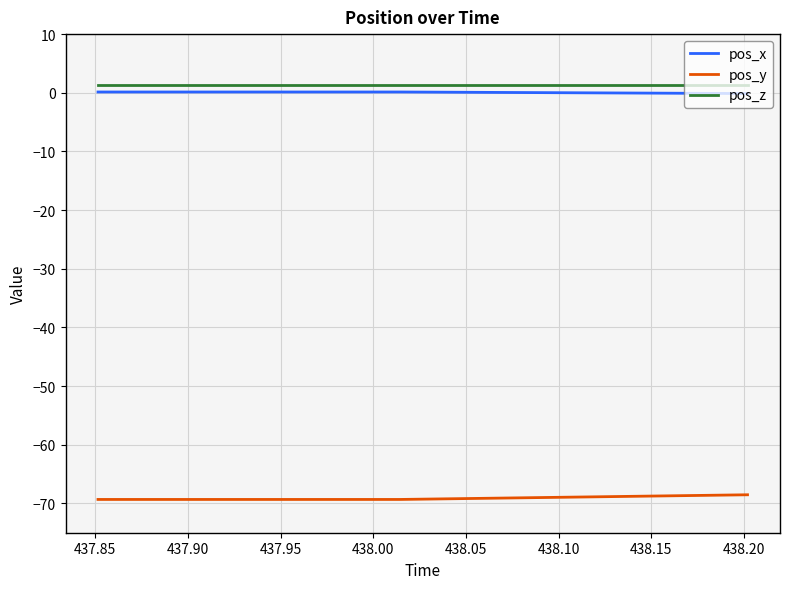

True or false: pos_x and pos_z intersect in this chart.

False